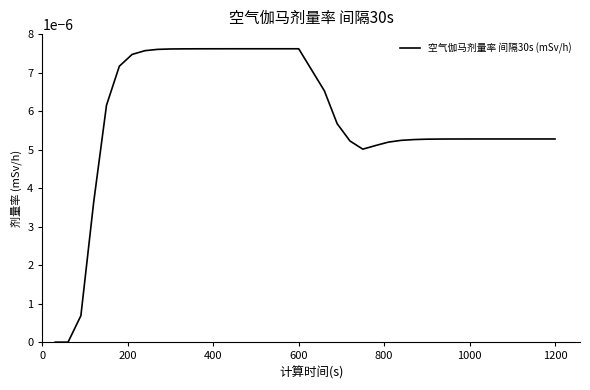

How many lines are shown in the chart?

1